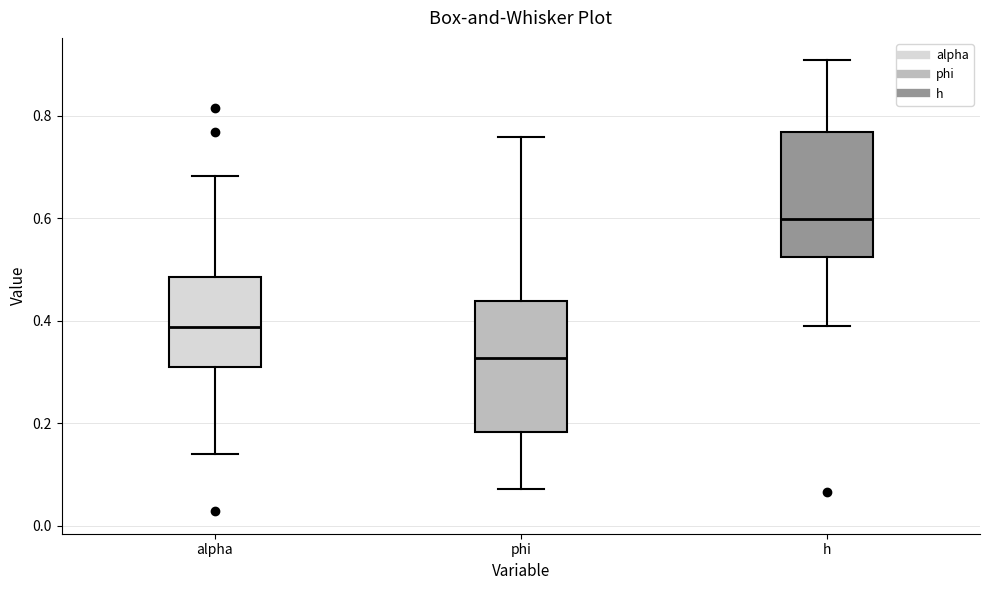

Reading left to right, read every box against the y-axis: the position of its median line, the range the box covers, and the ends of its whiskers. The values are not printed on the chart, so give them approximately, as read against the axis.

alpha: median 0.38, box 0.30 to 0.48, whiskers 0.14 to 0.68
phi: median 0.32, box 0.18 to 0.44, whiskers 0.08 to 0.76
h: median 0.60, box 0.52 to 0.76, whiskers 0.40 to 0.90